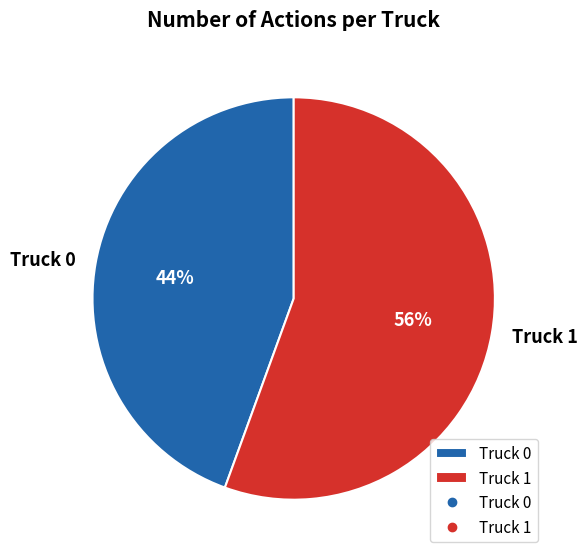

Count the number of slices in the pie.

2